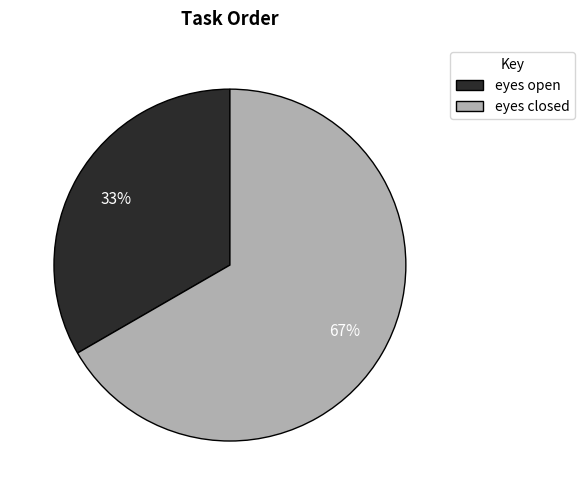

Which slice is the smallest?

eyes open